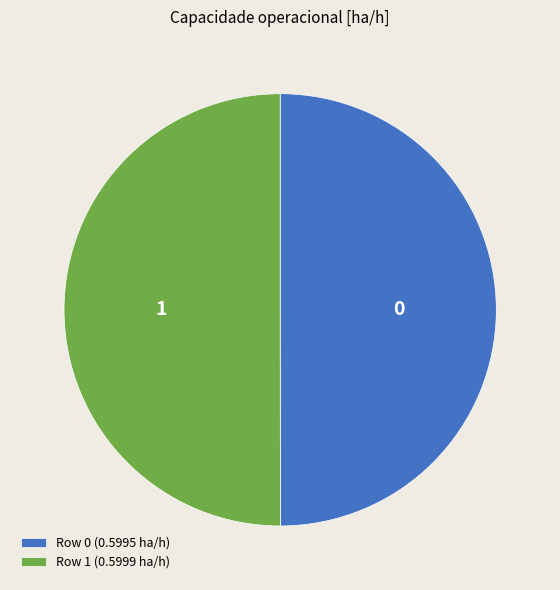

Is the sum of Row 0 (0.5995 ha/h) and Row 1 (0.5999 ha/h) greater than half?

Yes